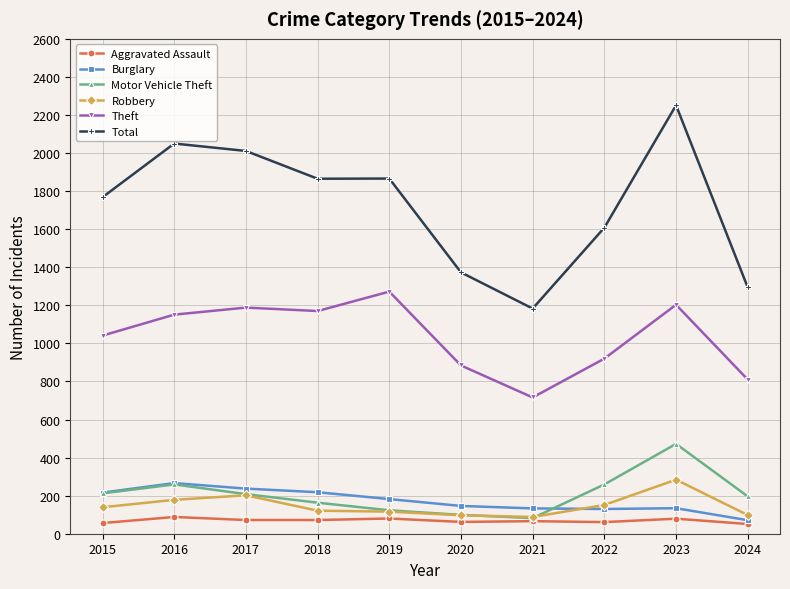

Does the chart display data point markers on the line(s)?

Yes